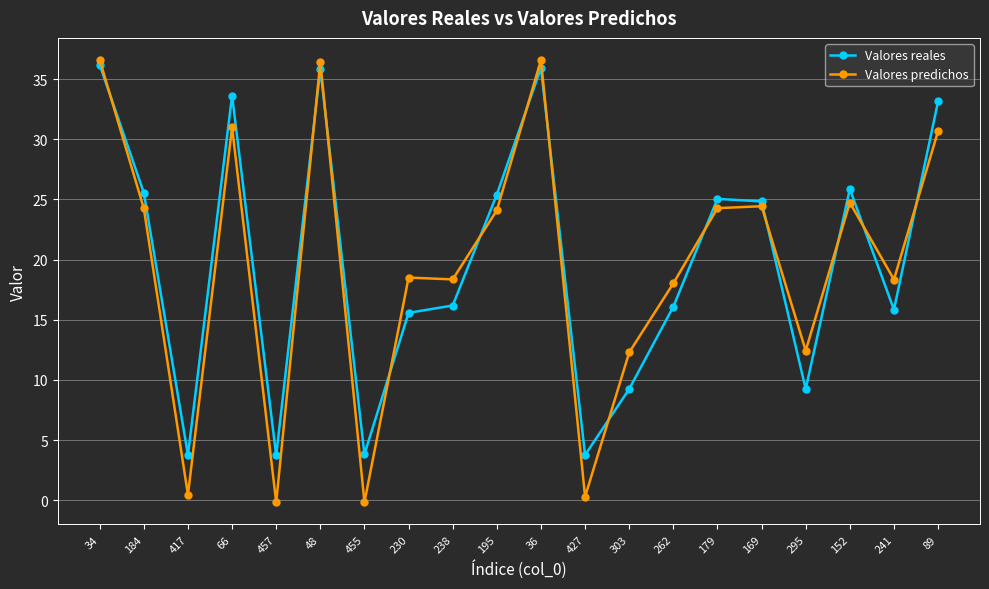

Where does the Valores predichos series first go above 24?

34